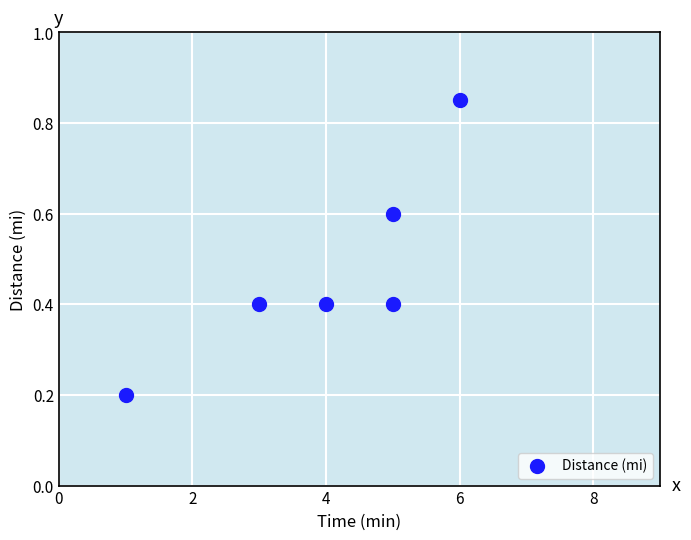

What is the average Y value?

0.5